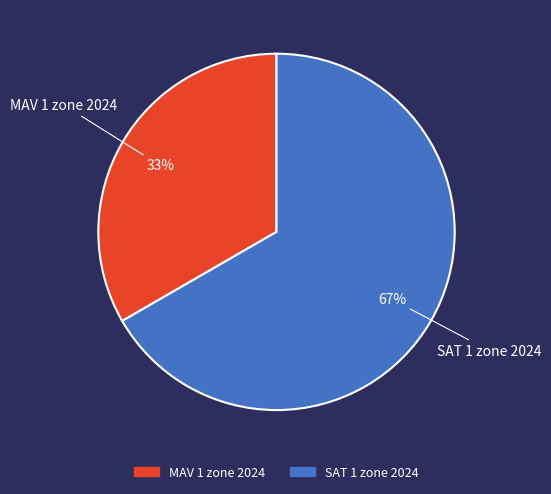

To the nearest percent, what is the combined percentage of MAV 1 zone 2024 and SAT 1 zone 2024?

100%